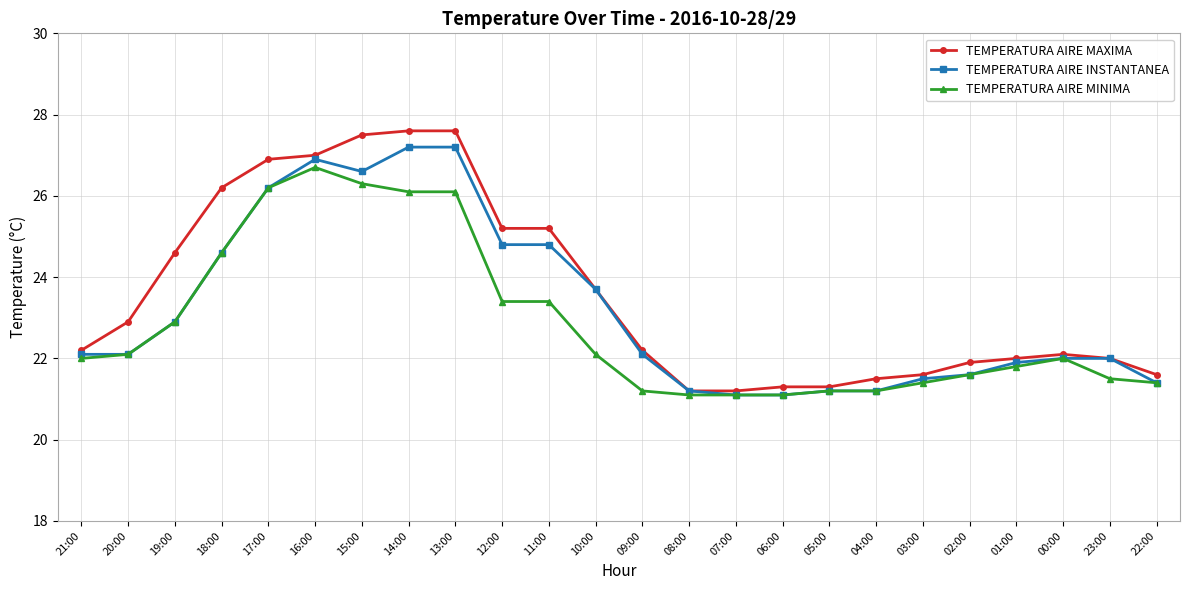

True or false: TEMPERATURA AIRE MINIMA and TEMPERATURA AIRE MAXIMA intersect in this chart.

False